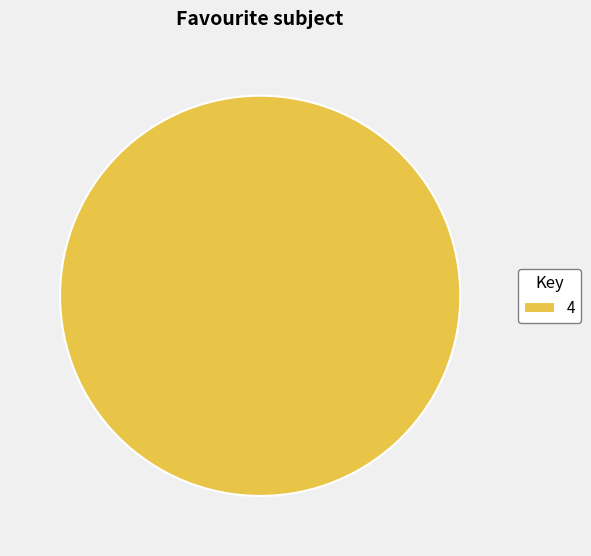

Which slice represents more than half of the pie?

4